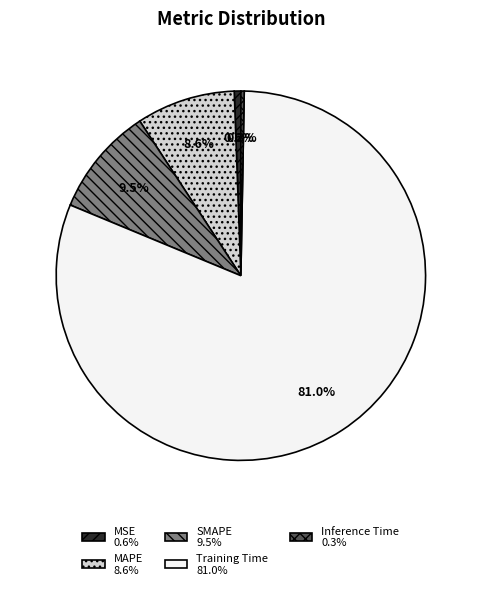

How many slices are in this pie chart?

5